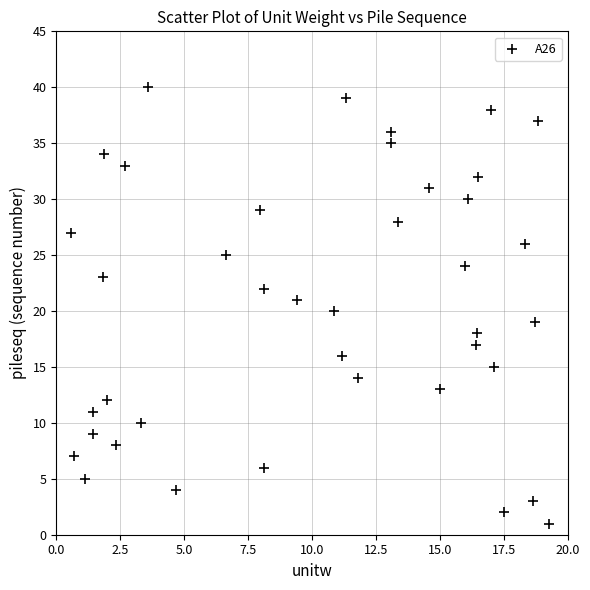

What is the range of Y values (max minus min)?

39